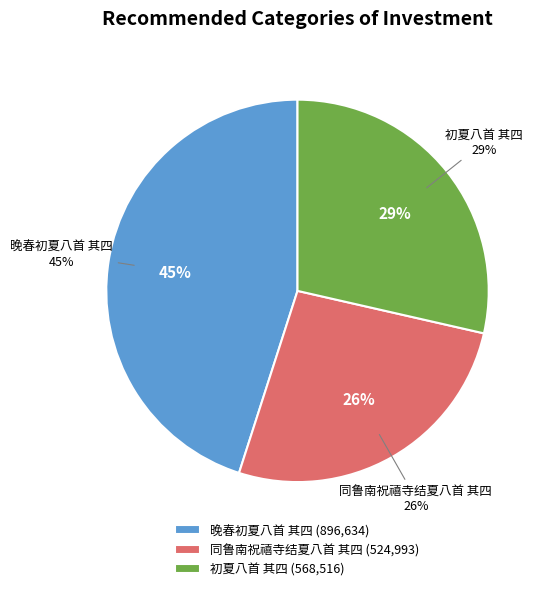

The 同鲁南祝禧寺结夏八首 其四 slice represents 26% of the pie. True or false?

True